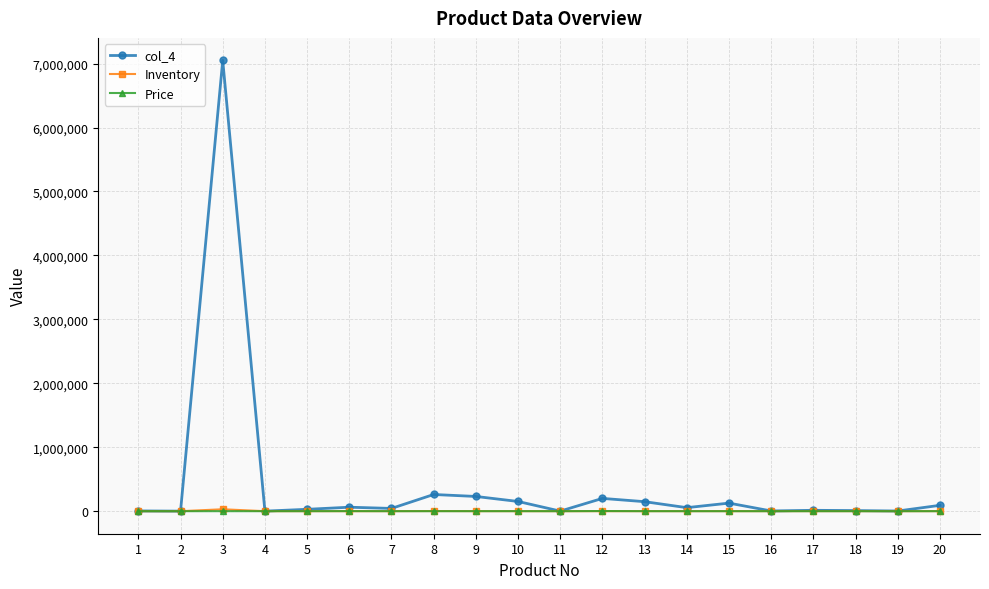

At which category is the sum across all series the highest?

3